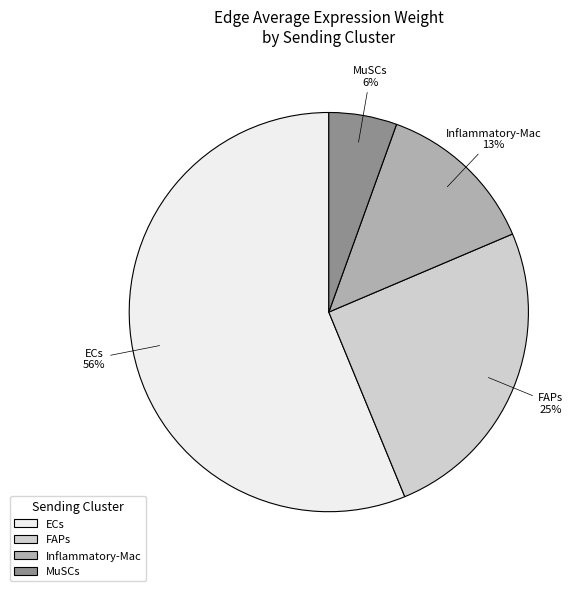

What percentage is the MuSCs slice, to the nearest percent?

6%